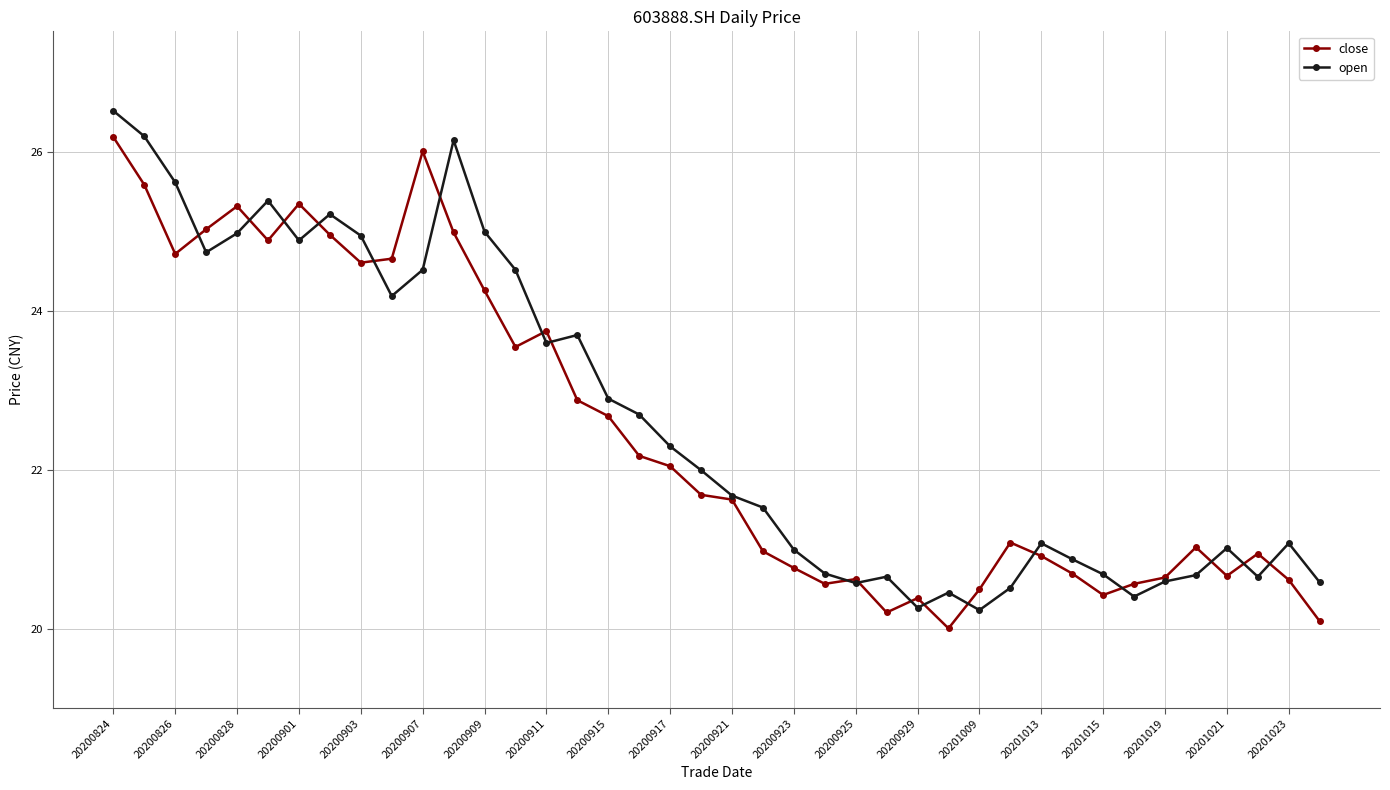

Rank the series by their average value, from lowest to highest.

close, open